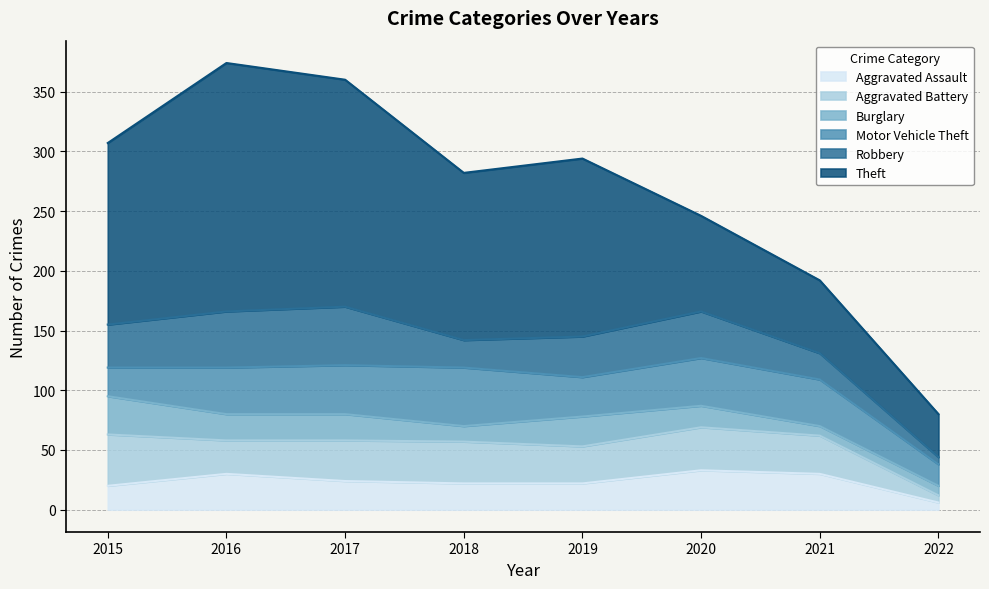

What is the difference between the maximum and minimum values in the Robbery series?

43